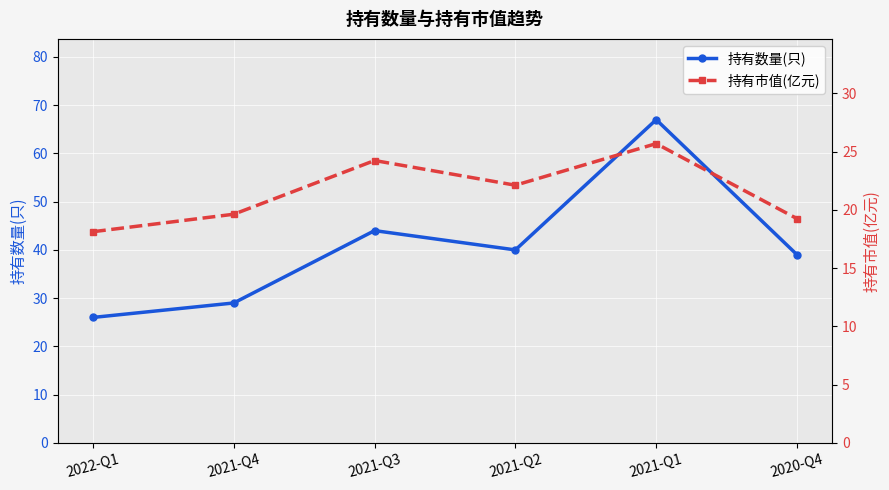

Rank the series at 2020-Q4 from lowest to highest value.

持有市值(亿元), 持有数量(只)